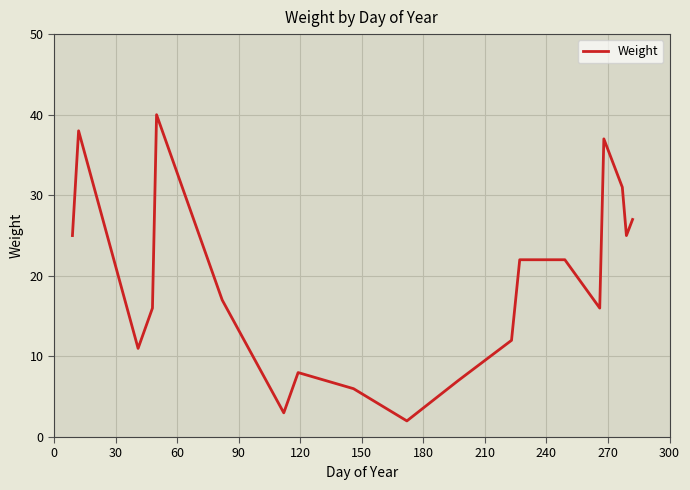

What is the maximum value shown in the chart?

40